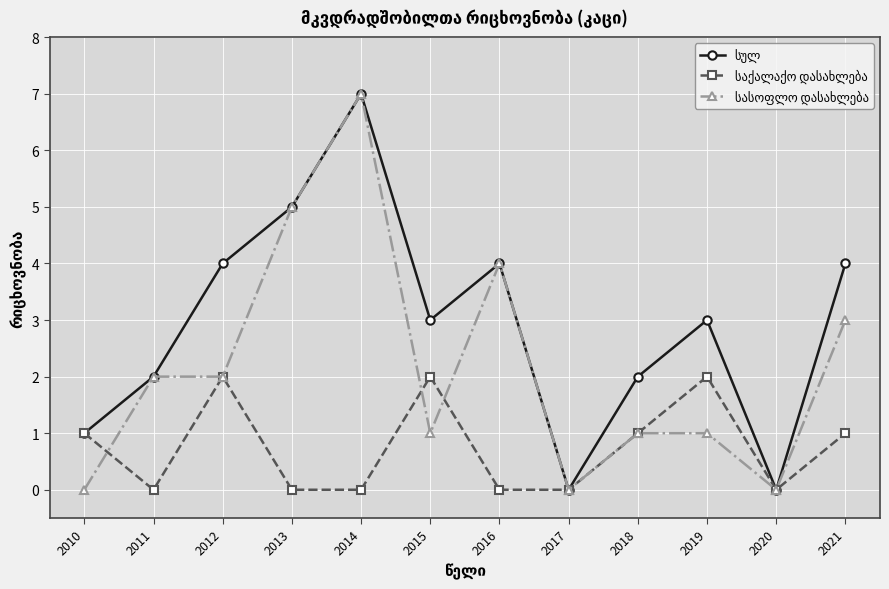

At which category is the sum across all series the highest?

2014